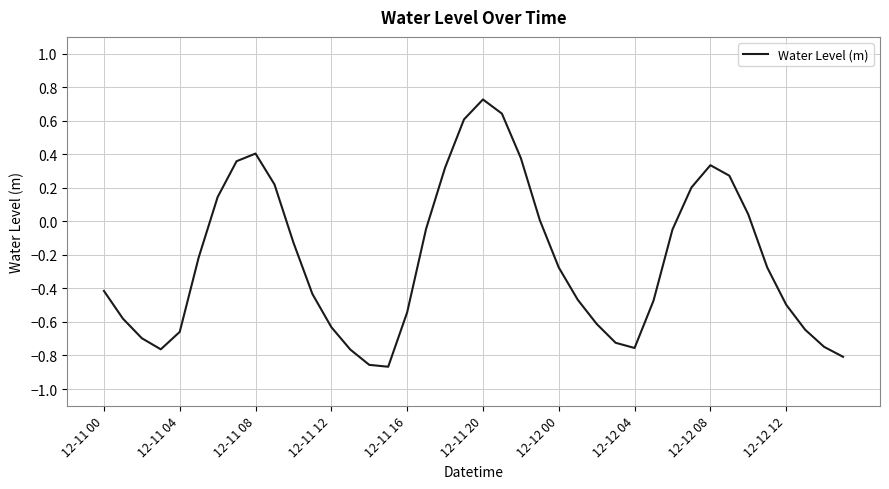

How many lines are shown in the chart?

1